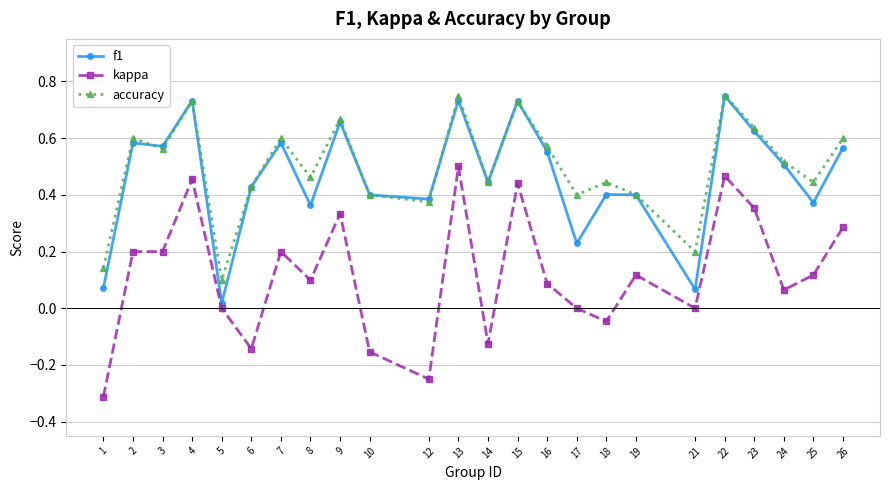

Is this an area chart (filled region under the line)?

No